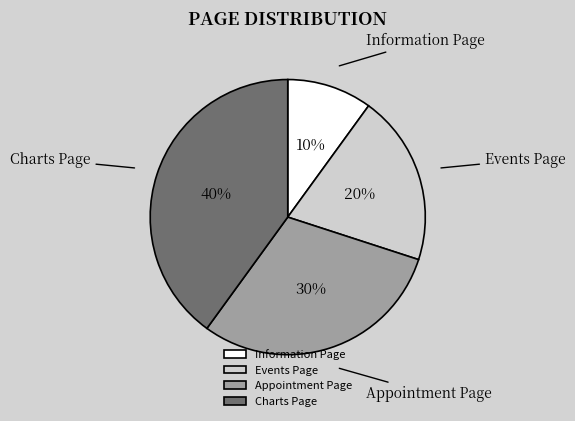

To the nearest percent, what is the average slice percentage?

25%